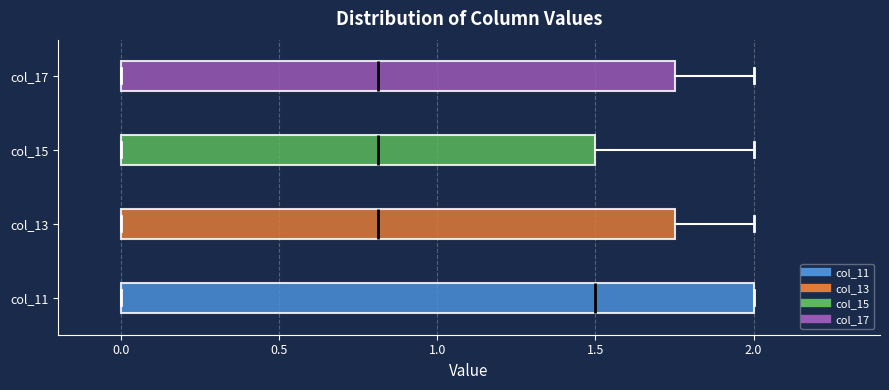

Comparing the boxes themselves (not the whiskers), which one is the widest?

col_11